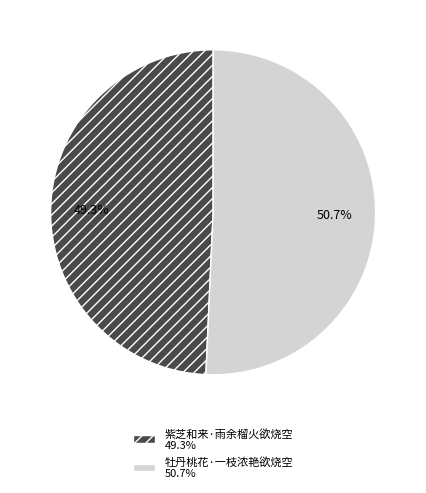

How many segments does this pie chart have?

2